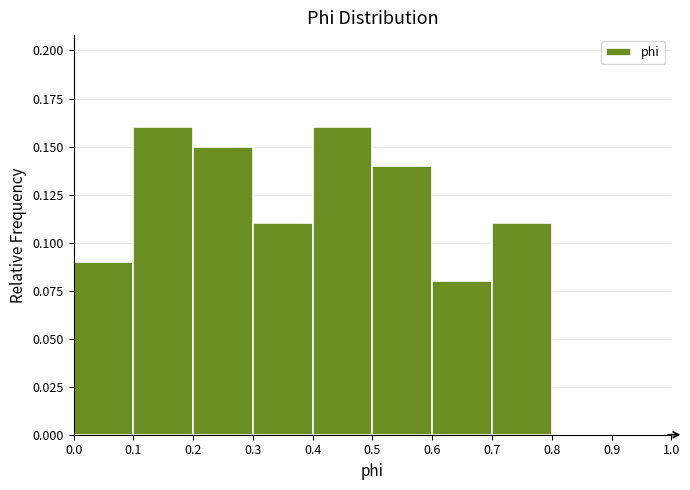

Reading left to right, transcribe this chart: for each bar, give the range it covers on the x-axis and its height. The values are not printed on the chart, so give them approximately, as read against the axis.

0.0 to 0.1: 0.09
0.1 to 0.2: 0.16
0.2 to 0.3: 0.15
0.3 to 0.4: 0.11
0.4 to 0.5: 0.16
0.5 to 0.6: 0.14
0.6 to 0.7: 0.08
0.7 to 0.8: 0.11
0.8 to 0.9: 0
0.9 to 1.0: 0